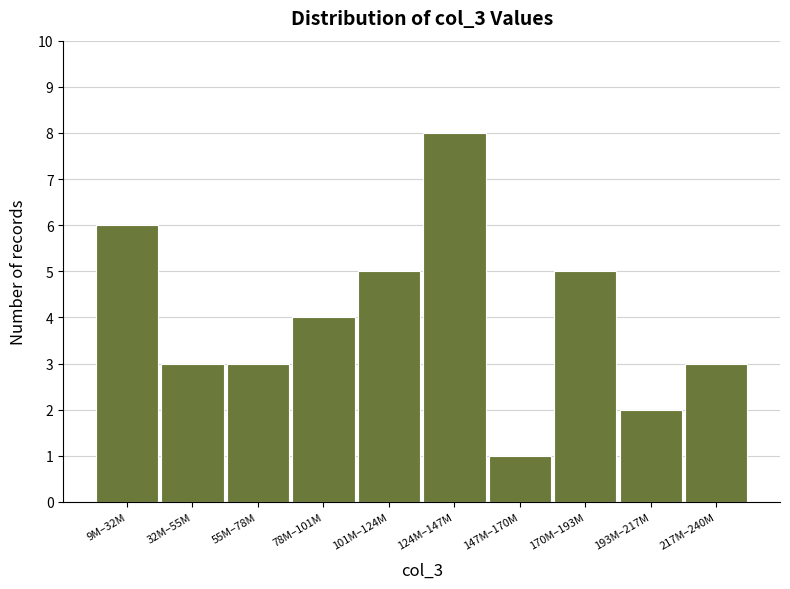

Reading left to right, extract all data points from this chart.

9M–32M=6	32M–55M=3	55M–78M=3	78M–101M=4	101M–124M=5	124M–147M=8	147M–170M=1	170M–193M=5	193M–217M=2	217M–240M=3